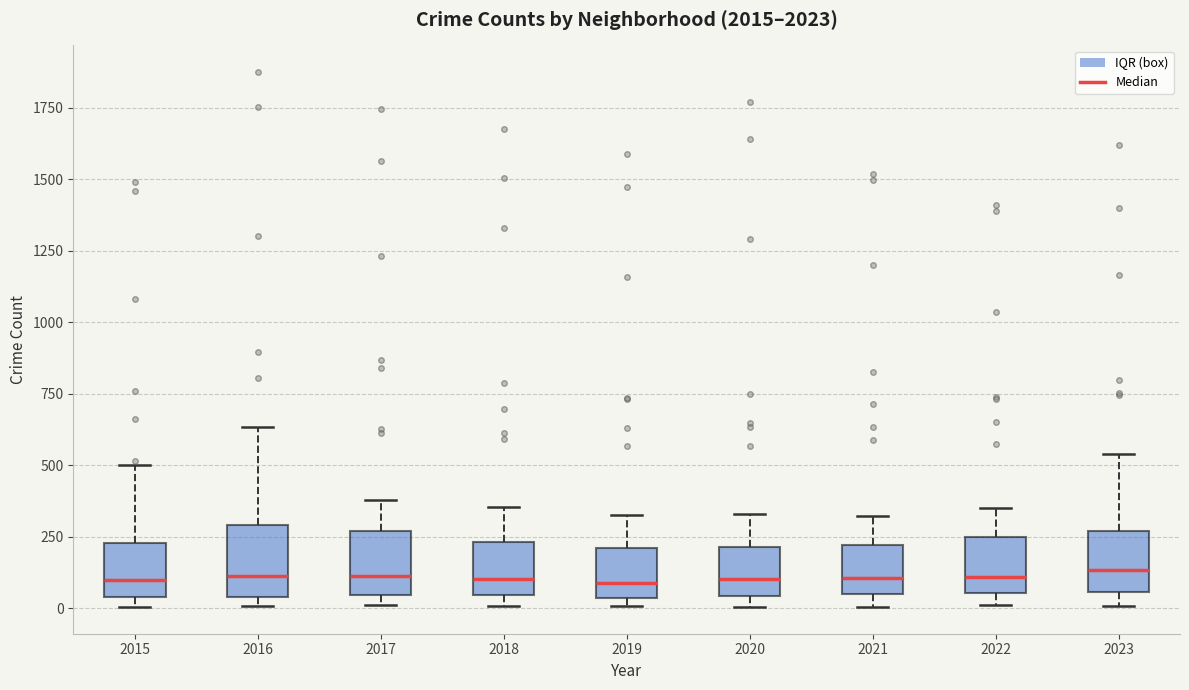

Reading left to right, read every box against the y-axis: the position of its median line, the range the box covers, and the ends of its whiskers. The values are not printed on the chart, so give them approximately, as read against the axis.

2015: median 100, box 50 to 250, whiskers 0 to 500
2016: median 100, box 50 to 300, whiskers 0 to 650
2017: median 100, box 50 to 250, whiskers 0 to 400
2018: median 100, box 50 to 250, whiskers 0 to 350
2019: median 100, box 50 to 200, whiskers 0 to 350
2020: median 100, box 50 to 200, whiskers 0 to 350
2021: median 100, box 50 to 200, whiskers 0 to 300
2022: median 100, box 50 to 250, whiskers 0 to 350
2023: median 150, box 50 to 250, whiskers 0 to 550